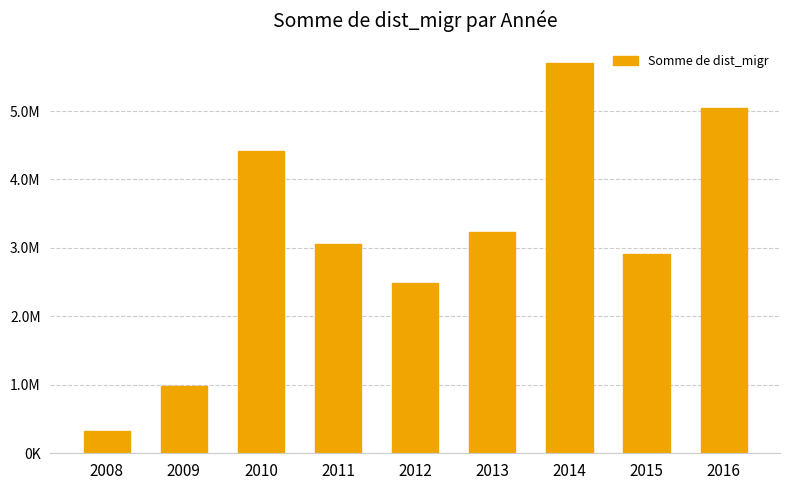

The chart shows a value of 628425.0 at 2011. True or false?

False